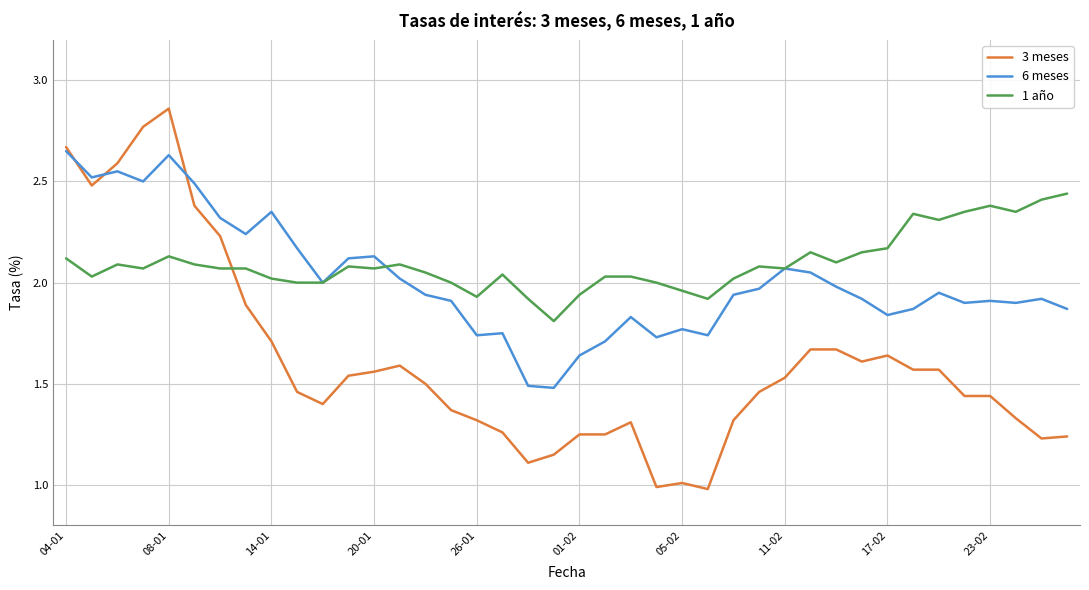

List the series in order of their peak value, lowest first.

1 año, 6 meses, 3 meses